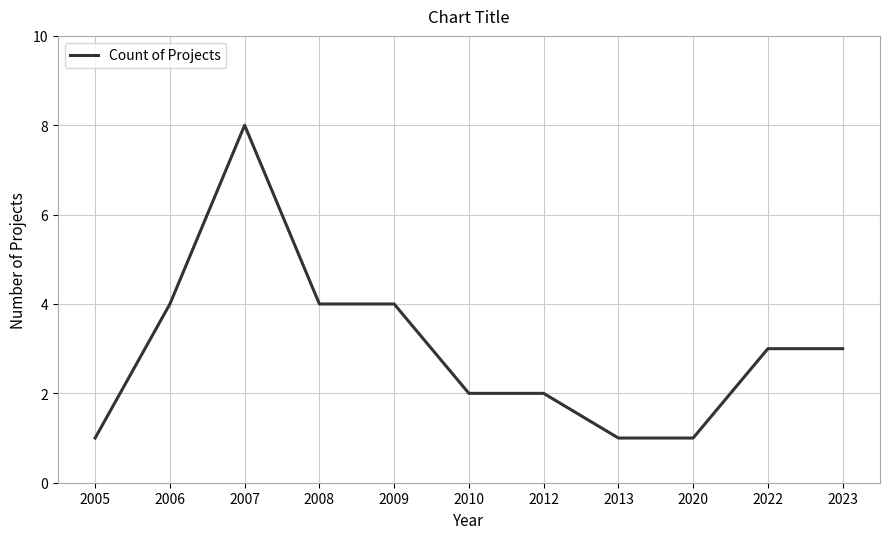

Does the chart display data point markers on the line(s)?

No